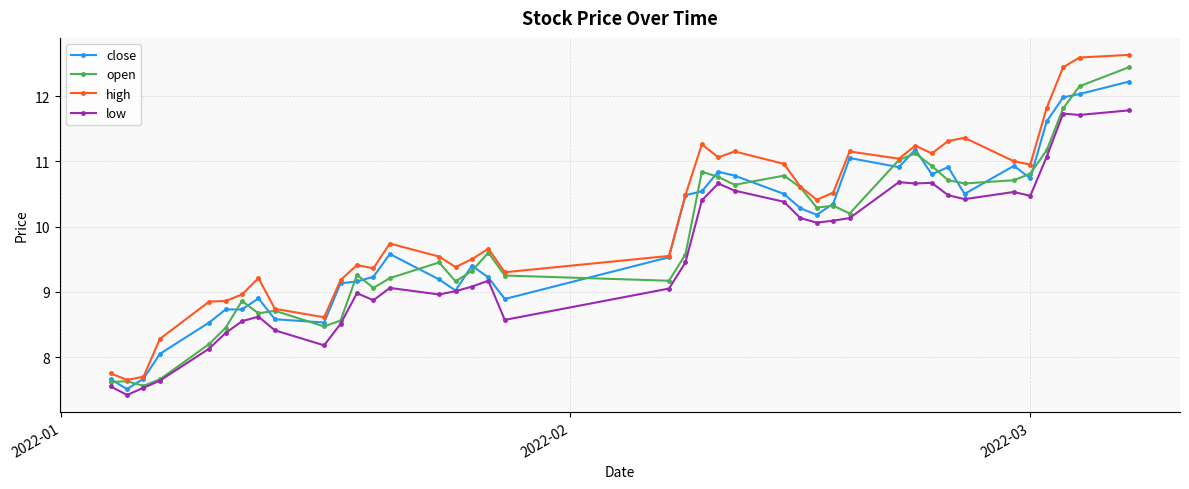

True or false: low and high intersect in this chart.

False